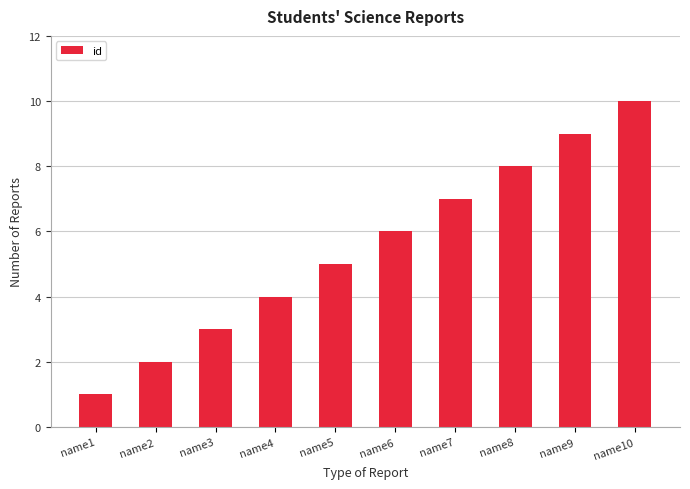

How many data points does each series have?

10